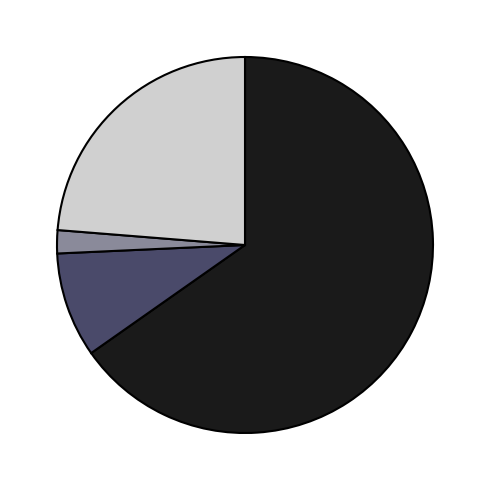

How many segments does this pie chart have?

4